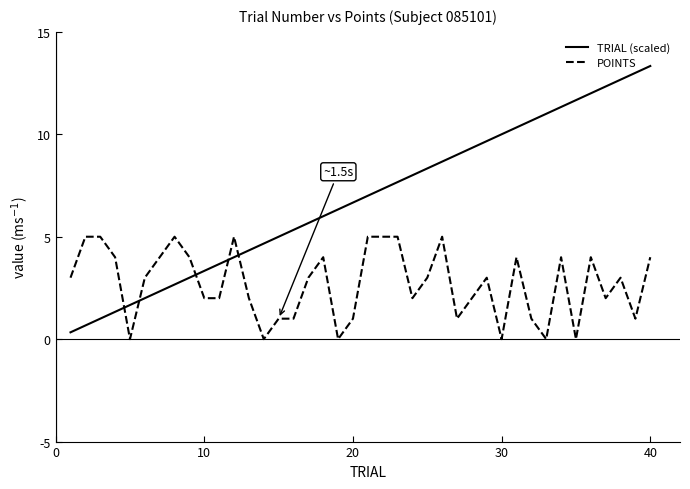

What is the sum of all POINTS values?

108.0